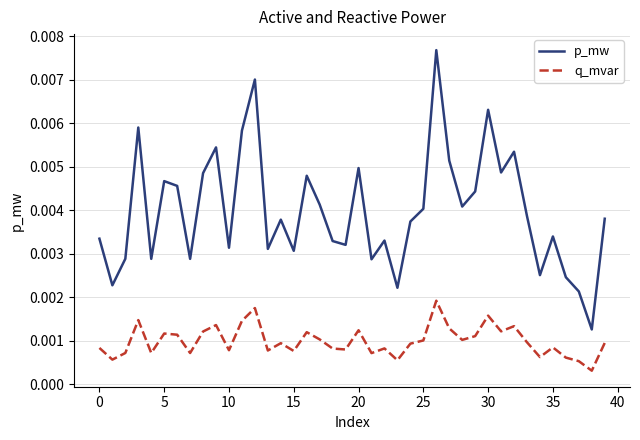

List the series in order of their overall mean, highest first.

p_mw, q_mvar